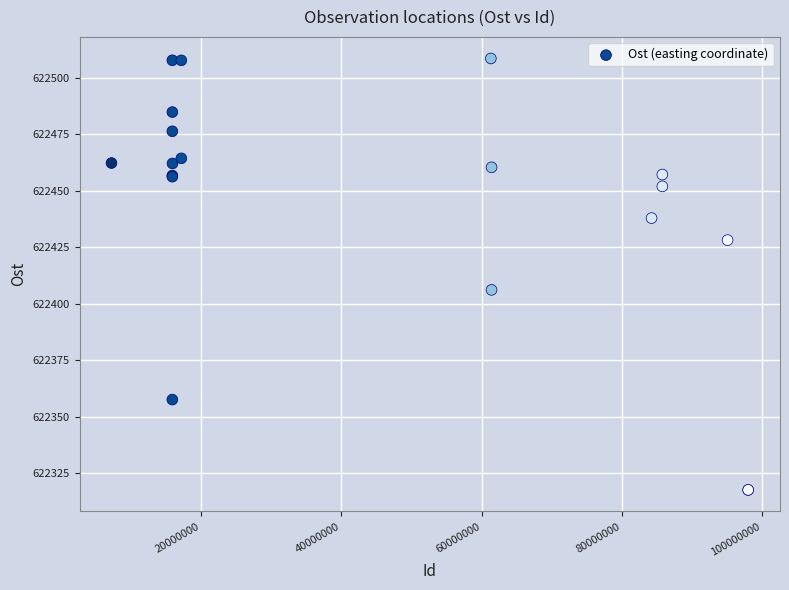

What Y value in the scatter plot is closest to 622413?

622406.1